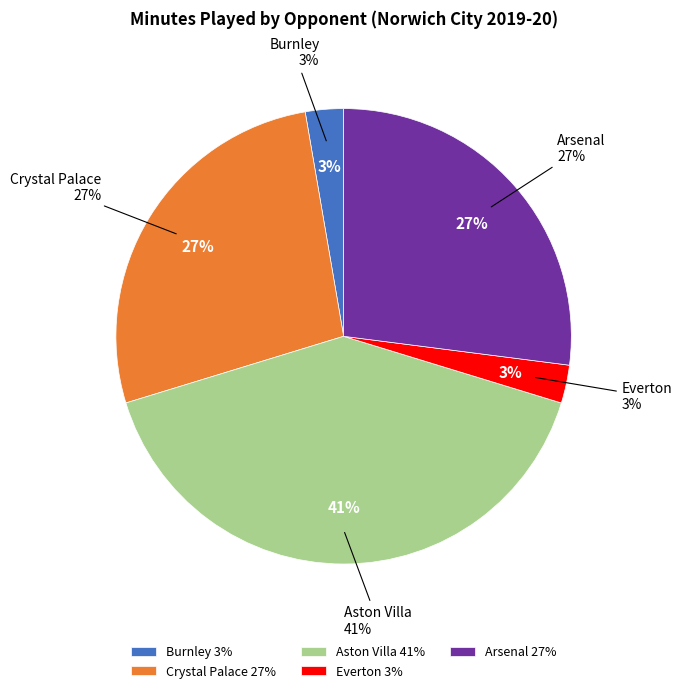

Does any single category account for the majority?

No